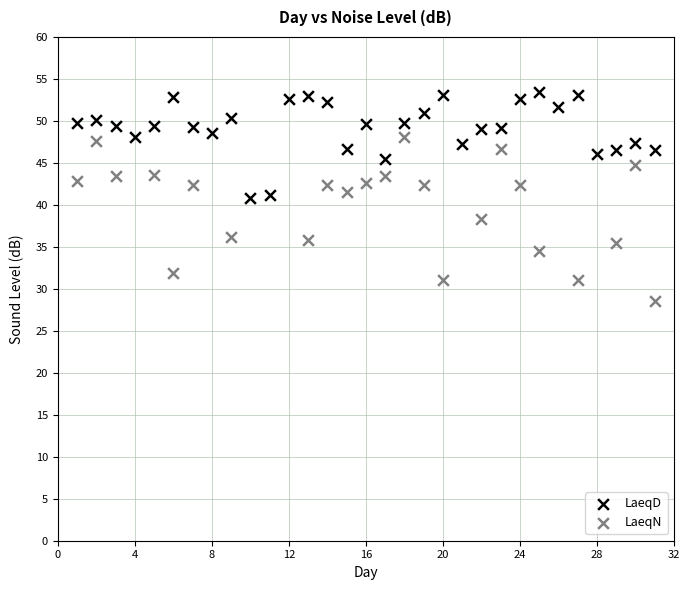

Which series reaches the minimum Y coordinate?

LaeqN